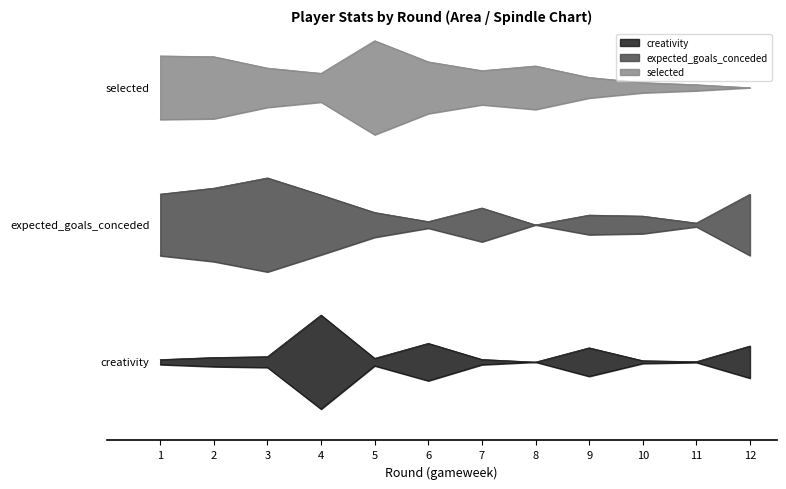

What is the average value of the expected_goals_conceded series?

0.5